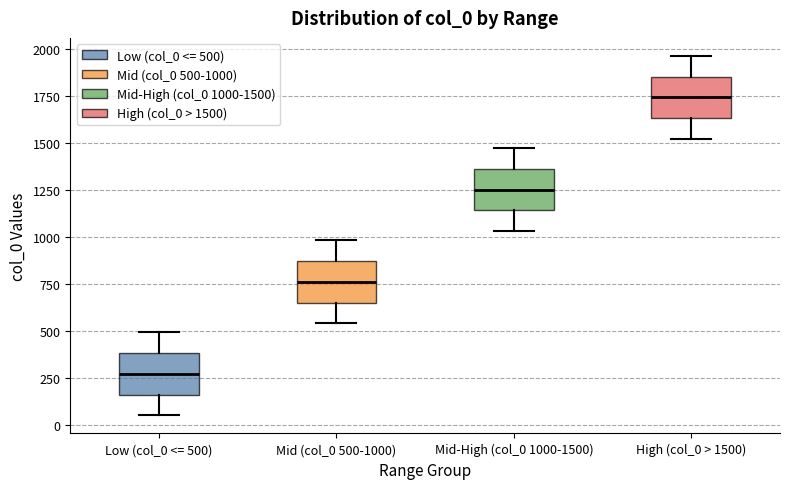

Reading left to right, transcribe this box plot: for each box, give where its median line is, the range the box spans, and where its two whiskers end, as read against the y-axis. The values are not printed on the chart, so give them approximately, as read against the axis.

Low (col_0 <= 500): median 250, box 150 to 400, whiskers 50 to 500
Mid (col_0 500-1000): median 750, box 650 to 850, whiskers 550 to 1000
Mid-High (col_0 1000-1500): median 1250, box 1150 to 1350, whiskers 1050 to 1450
High (col_0 > 1500): median 1750, box 1650 to 1850, whiskers 1500 to 1950